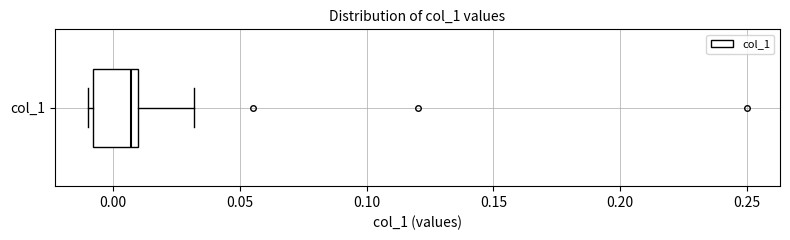

Where is the right edge of the box for col_1 on the x-axis? The values are not printed on the chart, so give them approximately, as read against the axis.

0.010